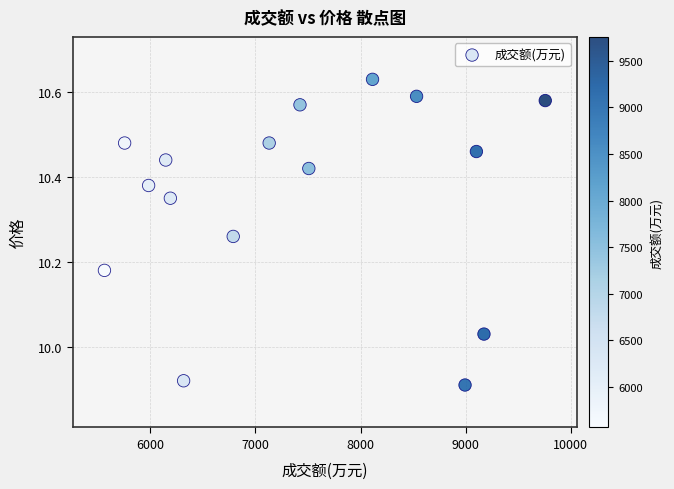

What is the range of X values (max minus min)?

4193.0